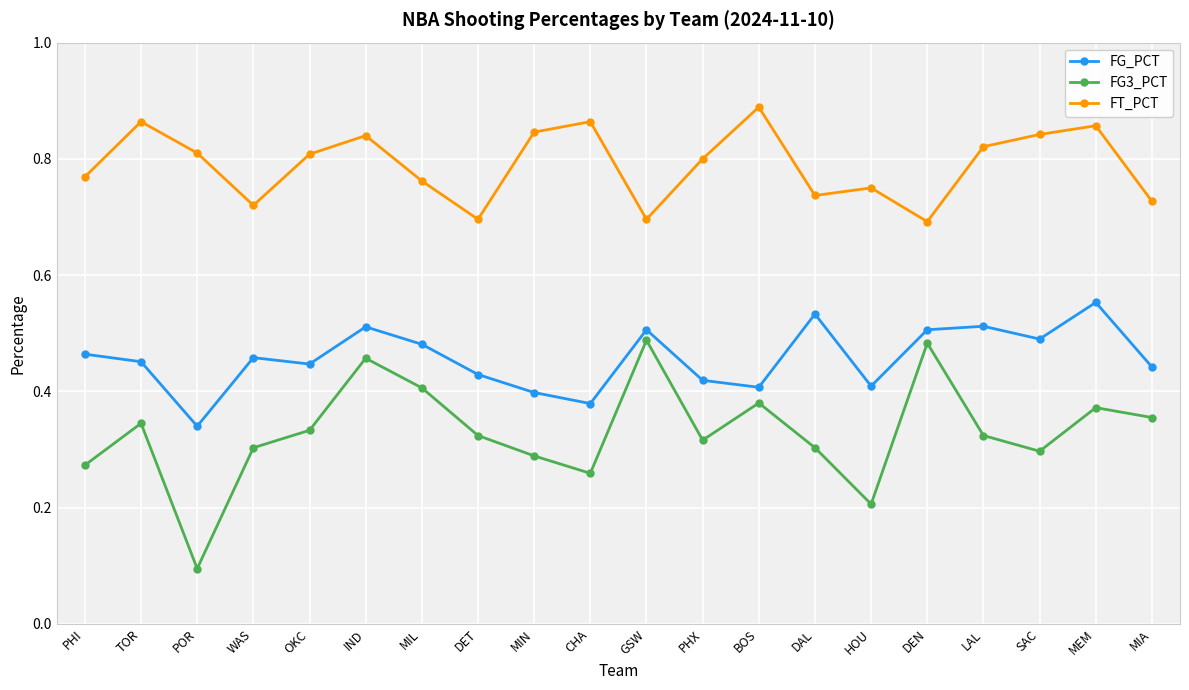

True or false: FT_PCT and FG3_PCT intersect in this chart.

False